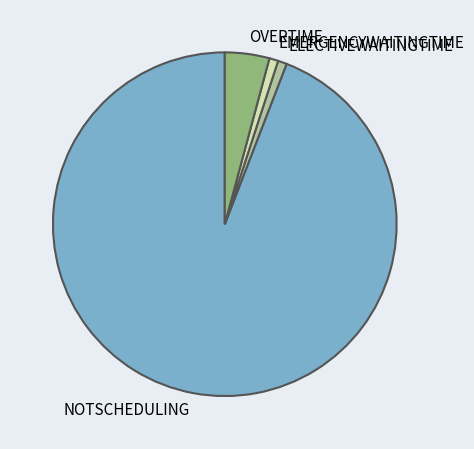

Which slice is the largest?

NOTSCHEDULING